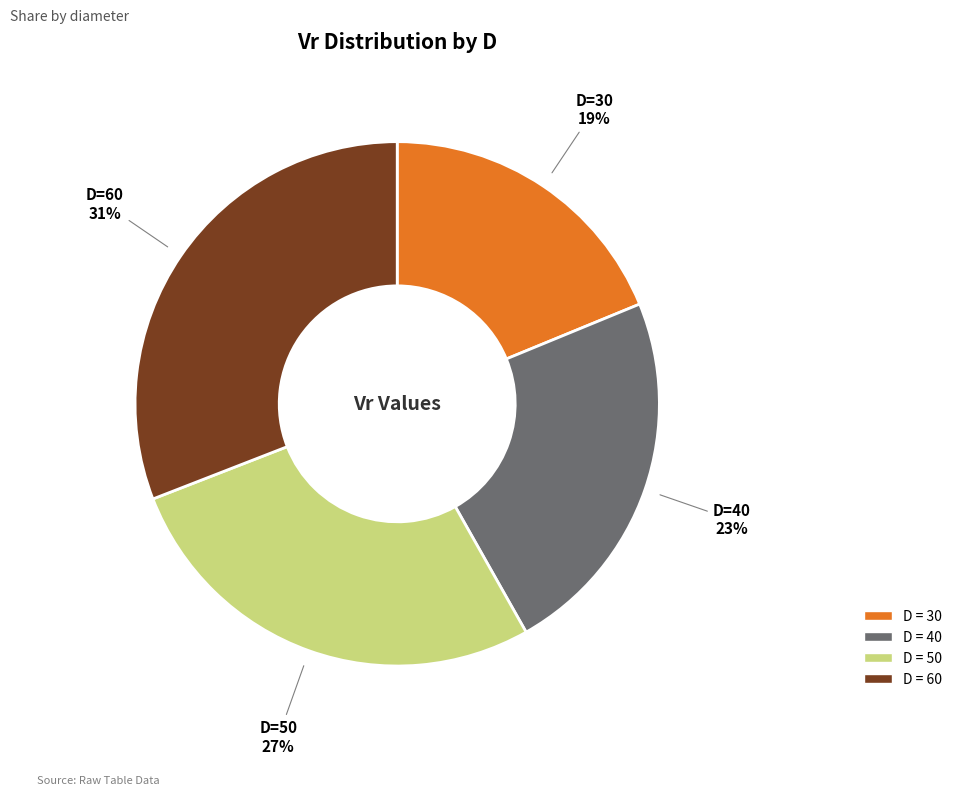

To the nearest percent, what is the average slice percentage?

25%